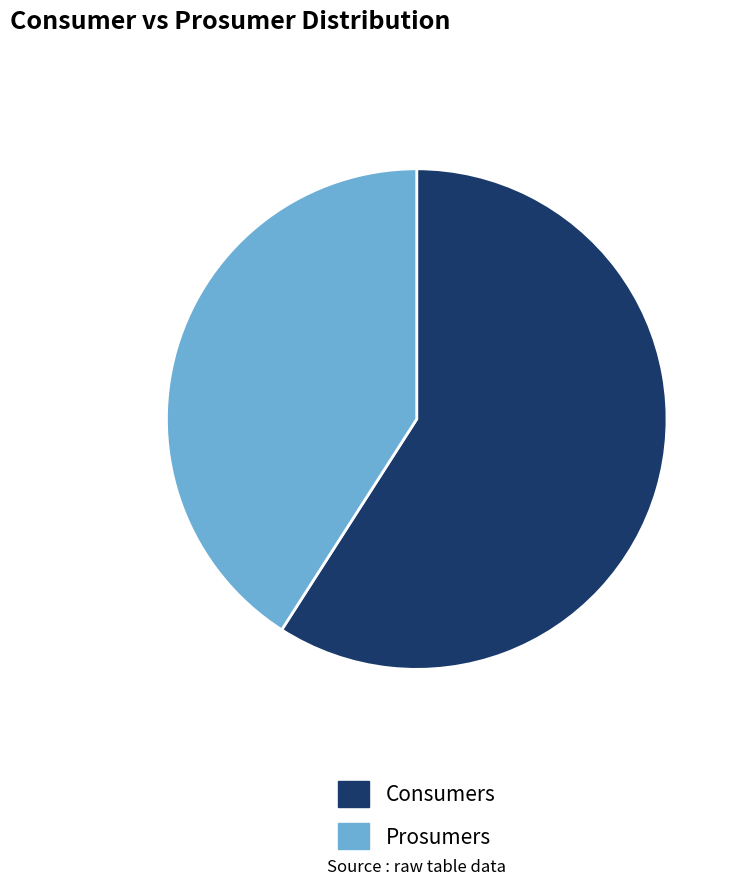

Approximately how many times larger is the value at Consumers compared to Prosumers?

1.4